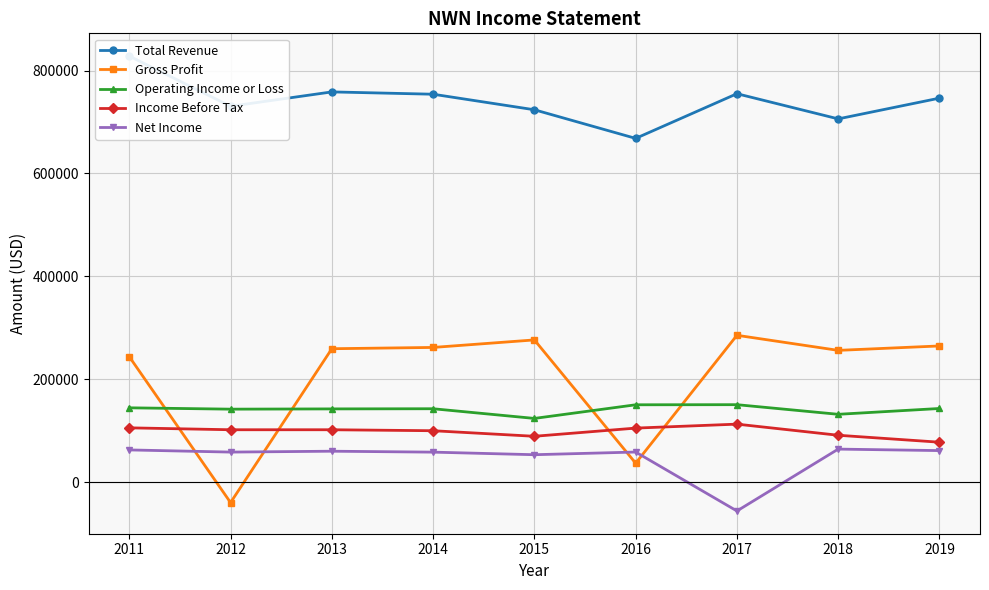

What is the highest value of the Net Income series?

64600